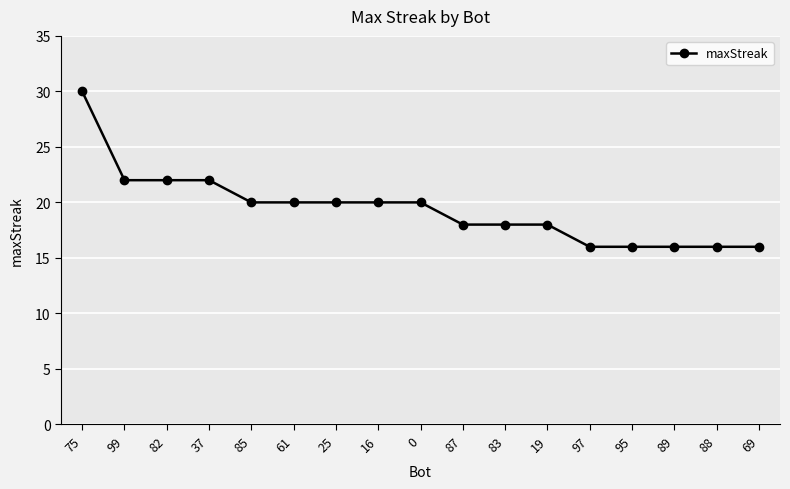

What is the change in value from 85 to 19?

-2